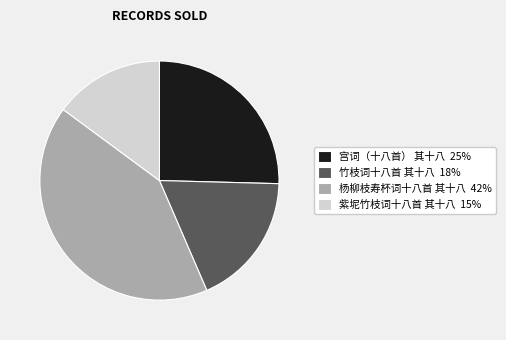

What is the ratio of the value at 竹枝词十八首 其十八 to the value at 紫坭竹枝词十八首 其十八?

1.2